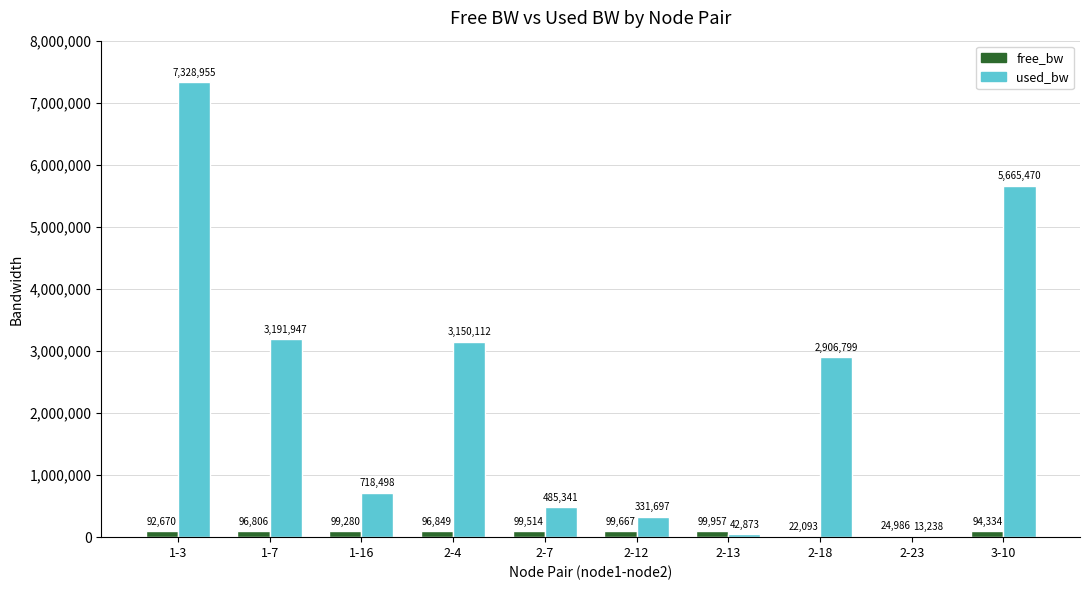

Read the used_bw value at 2-13.

42873.8